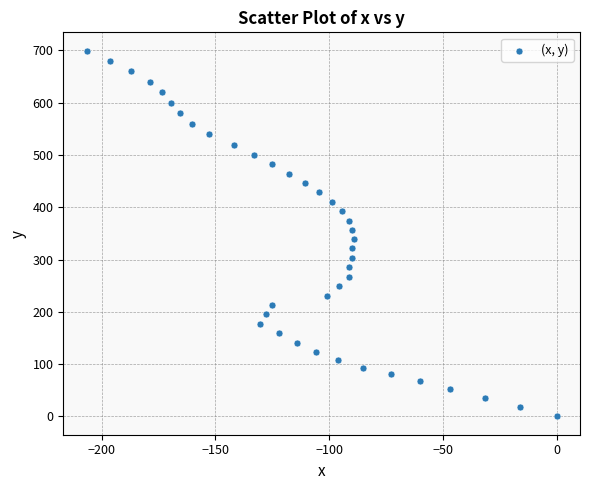

What is the range of X values (max minus min)?

206.5